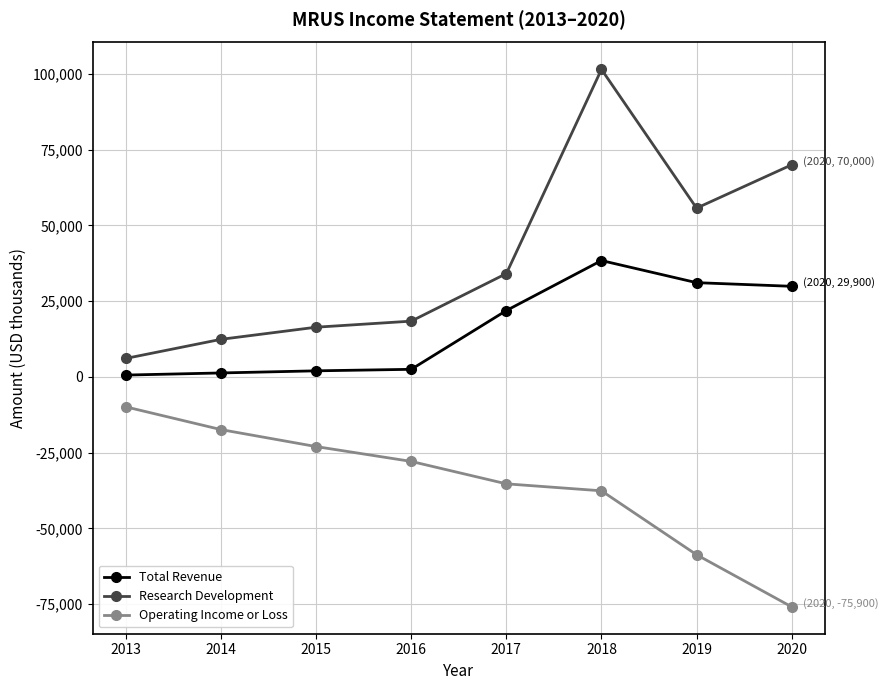

Count the number of categories in the chart.

8